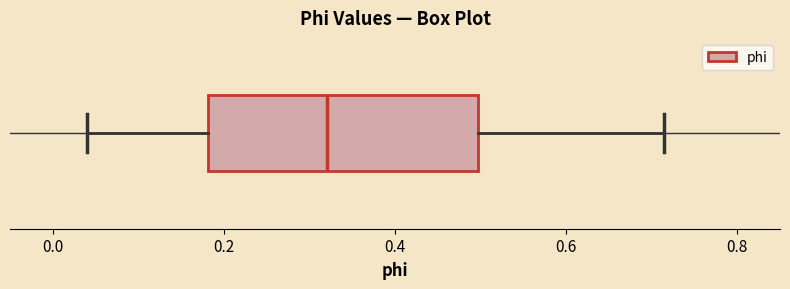

Read this box plot against the x-axis: the position of the median line, the range covered by the box, and the ends of both whiskers. The values are not printed on the chart, so give them approximately, as read against the axis.

median 0.32, box 0.18 to 0.50, whiskers 0.04 to 0.72